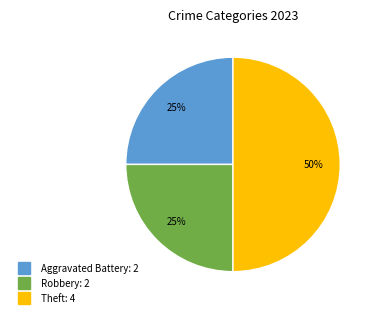

To the nearest percent, what is the difference between the largest and smallest slice percentages?

25%